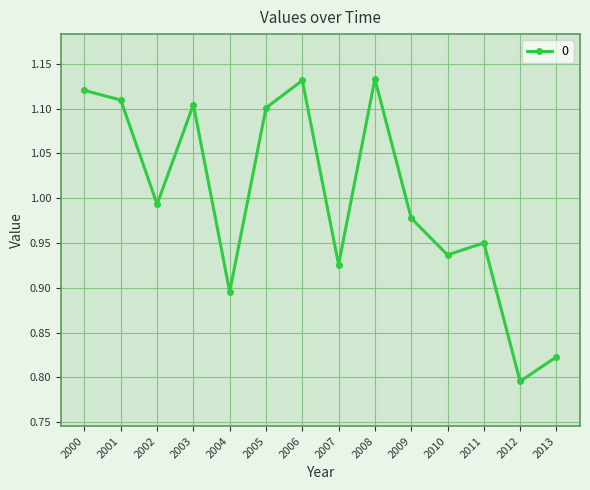

Does the chart display data point markers on the line(s)?

Yes